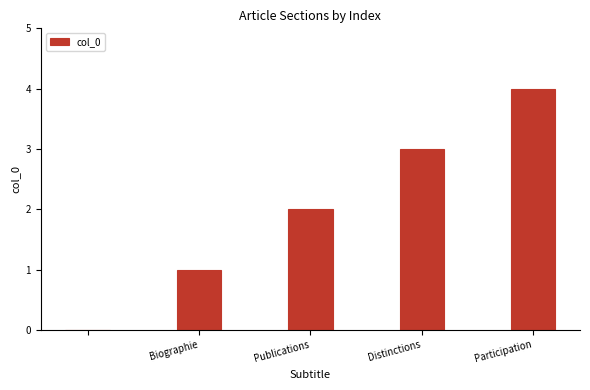

What is the sum of all values?

10